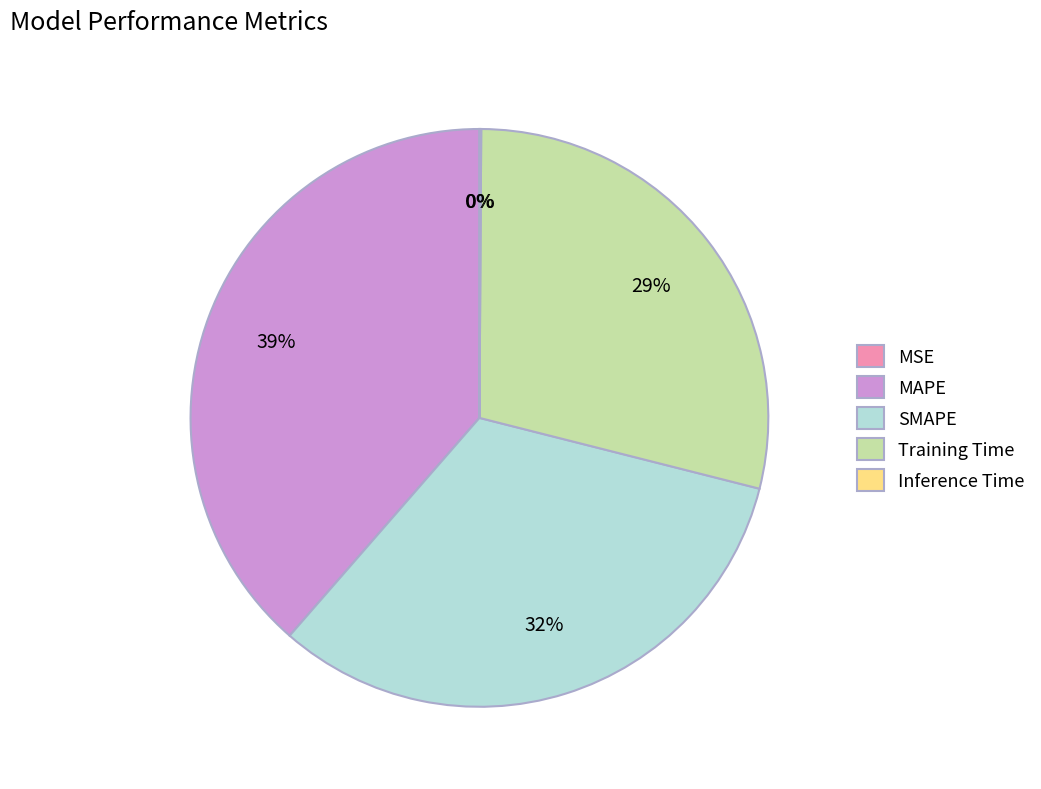

Does any single category account for the majority?

No